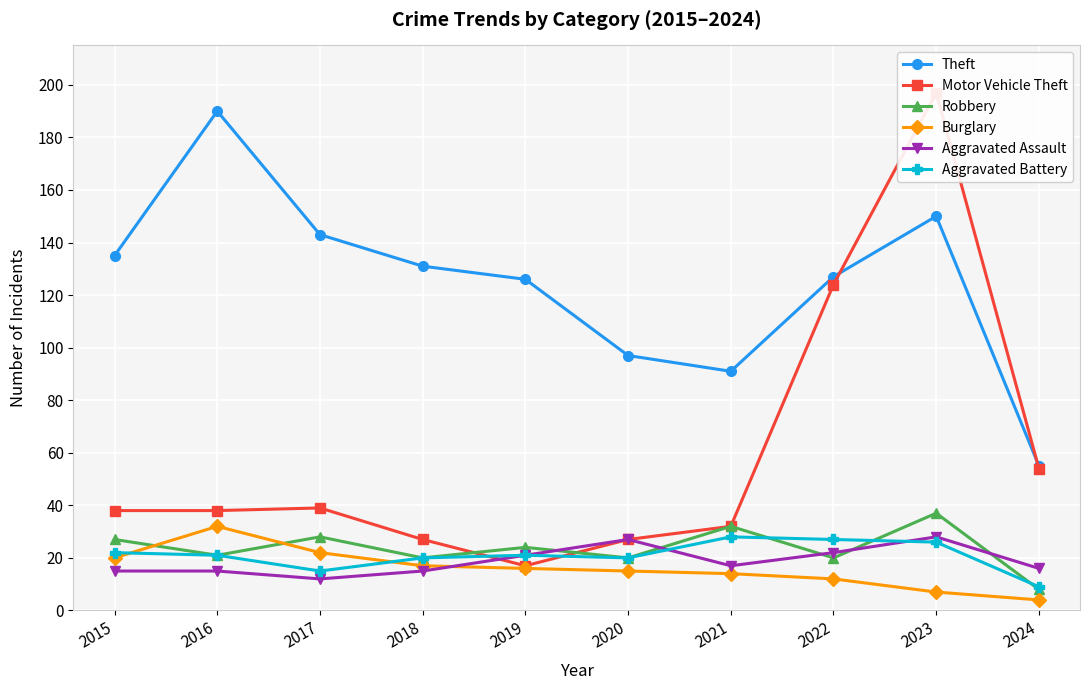

Count the number of categories in the chart.

10